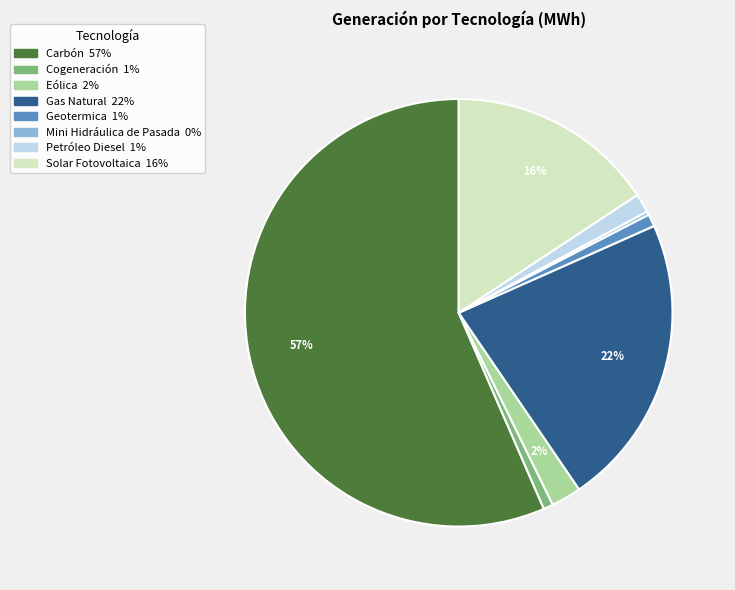

Between Eólica and Petróleo Diesel, which is larger?

Eólica